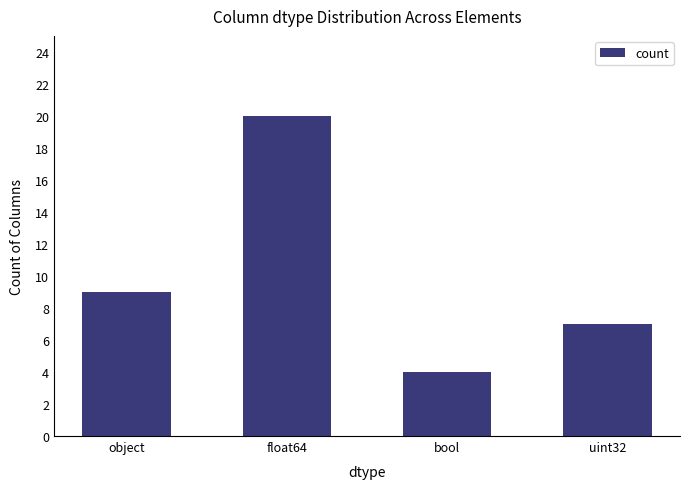

What is the label of the 3rd bar from the right?

float64